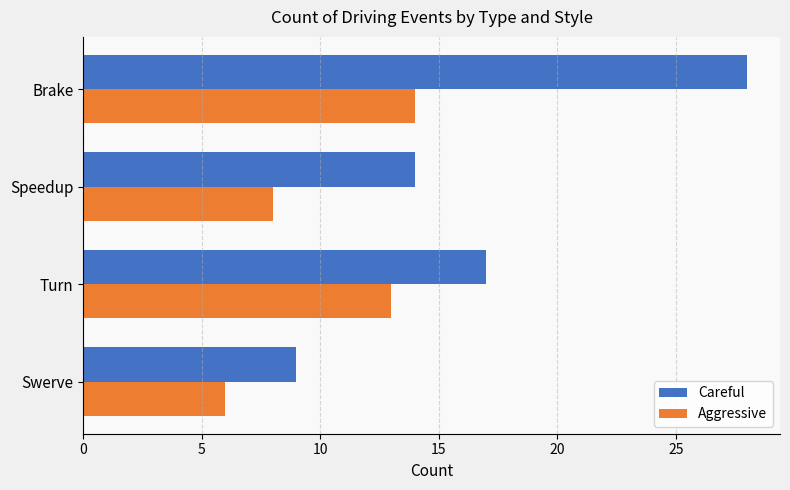

Which series has the largest range (max minus min)?

Careful